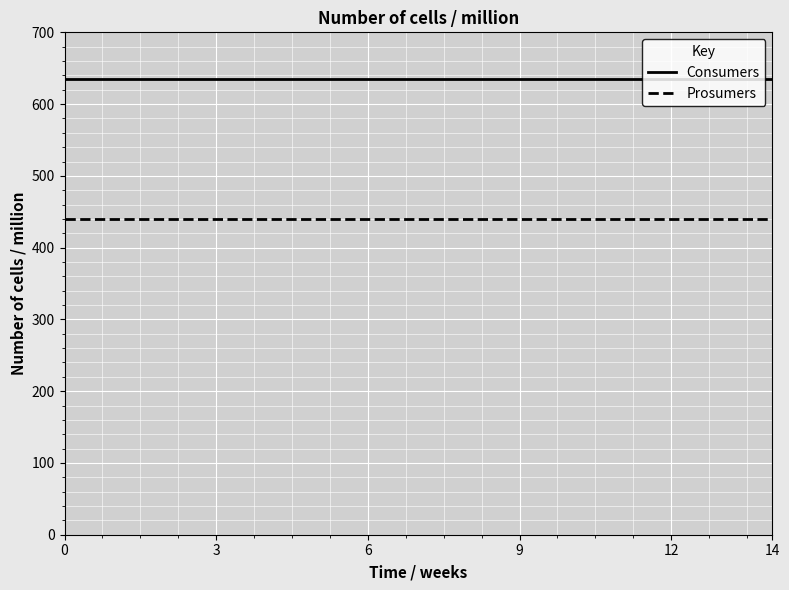

At how many categories does at least one series exceed 568?

15